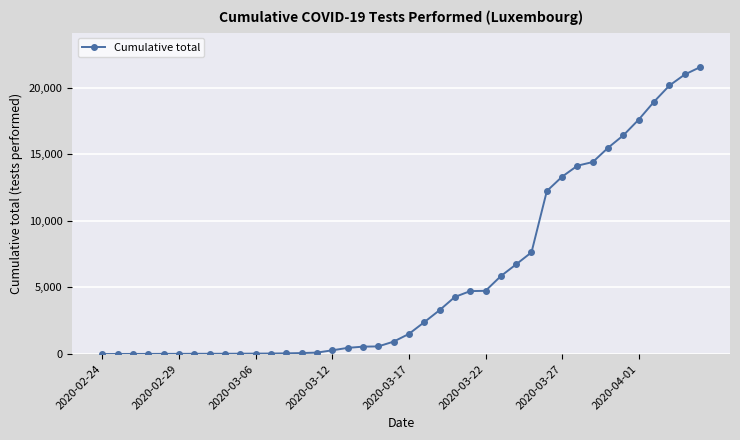

Count the number of data series in this chart.

1